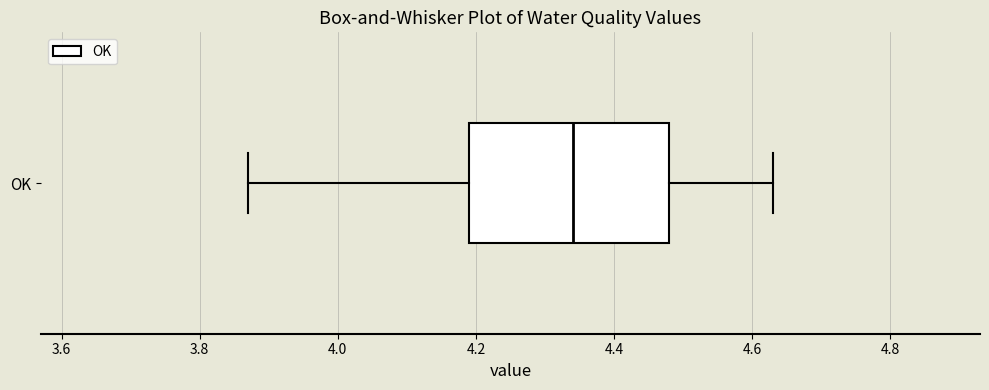

Read this box plot against the x-axis: the position of the median line, the range covered by the box, and the ends of both whiskers. The values are not printed on the chart, so give them approximately, as read against the axis.

median 4.34, box 4.20 to 4.48, whiskers 3.88 to 4.64